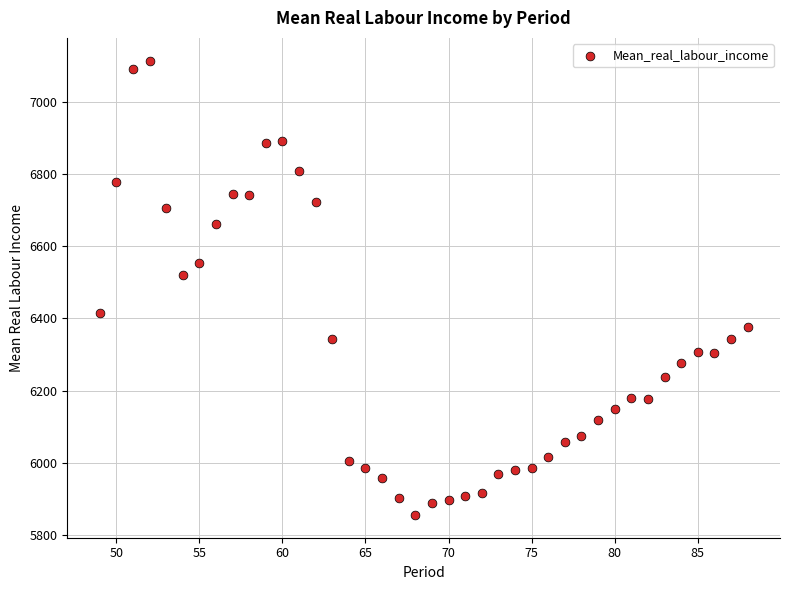

What Y value in the scatter plot is closest to 6484?

6521.2